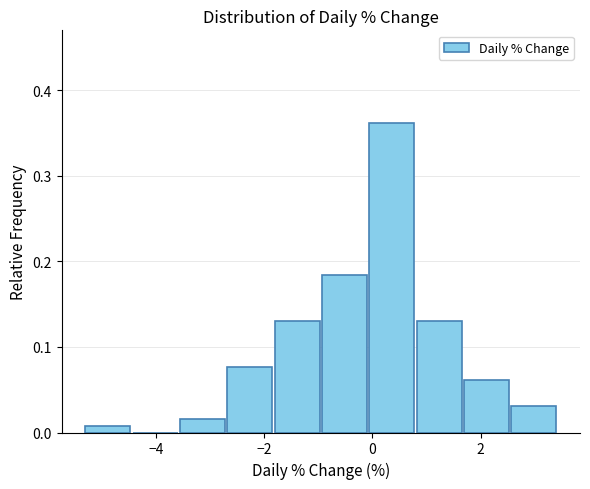

Reading left to right, transcribe this chart: for each bar, give the range it covers on the x-axis and its height. Neither the bar edges nor the heights are printed on the chart, so give them approximately, as read against the axes.

-5.4 to -4.4: under 0.01
-4.4 to -3.6: 0
-3.6 to -2.6: 0.02
-2.6 to -1.8: 0.08
-1.8 to -1.0: 0.13
-1.0 to 0.0: 0.18
0.0 to 0.8: 0.36
0.8 to 1.6: 0.13
1.6 to 2.6: 0.06
2.6 to 3.4: 0.03